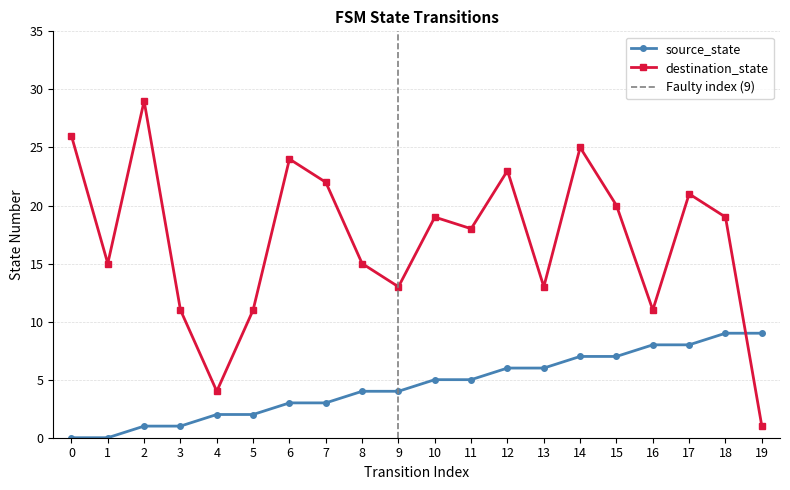

What are all the series names shown in the legend?

source_state, destination_state